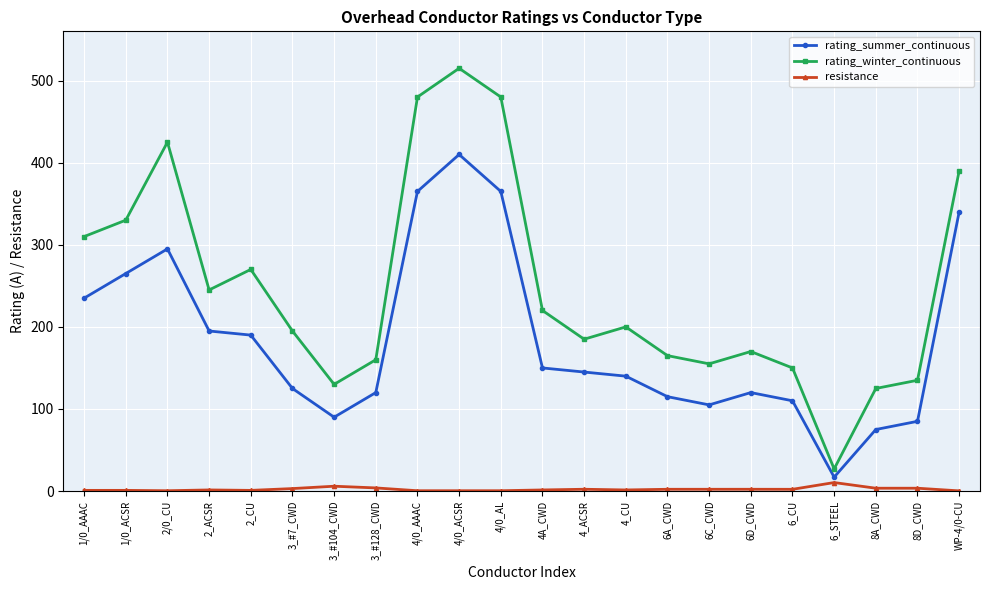

What is the minimum value for rating_summer_continuous?

17.0